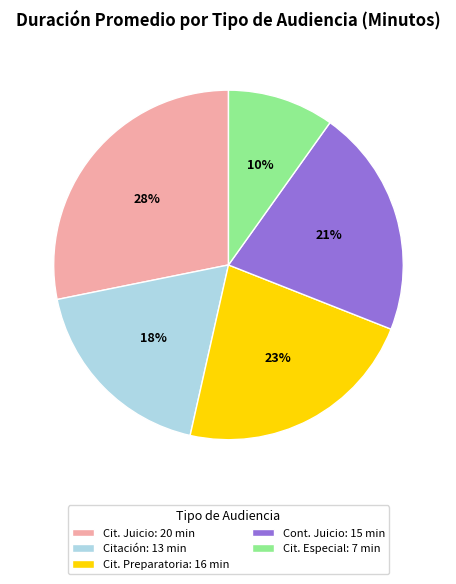

Approximately how many times larger is the value at Cit. Preparatoria: 16 min compared to Cont. Juicio: 15 min?

1.1